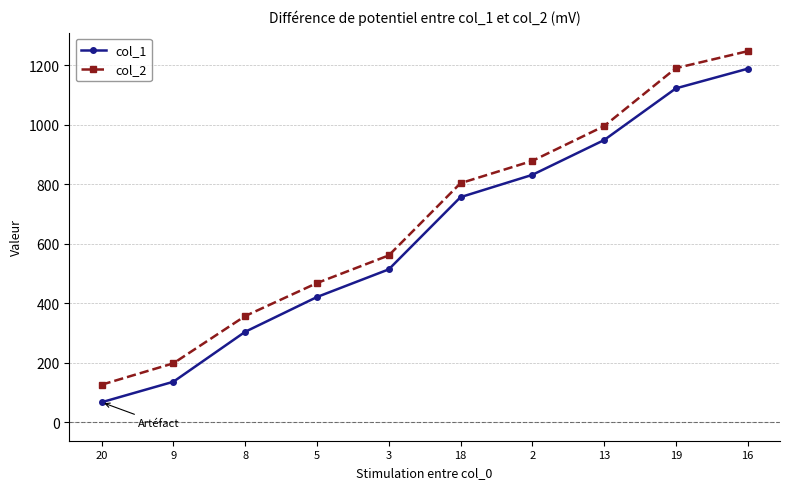

Rank the series at 2 from lowest to highest value.

col_1, col_2